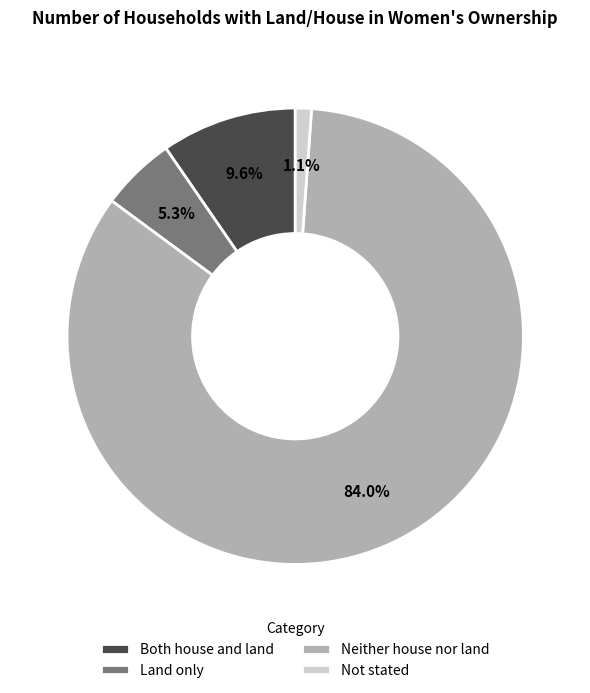

To the nearest percent, what portion does Both house and land represent?

10%